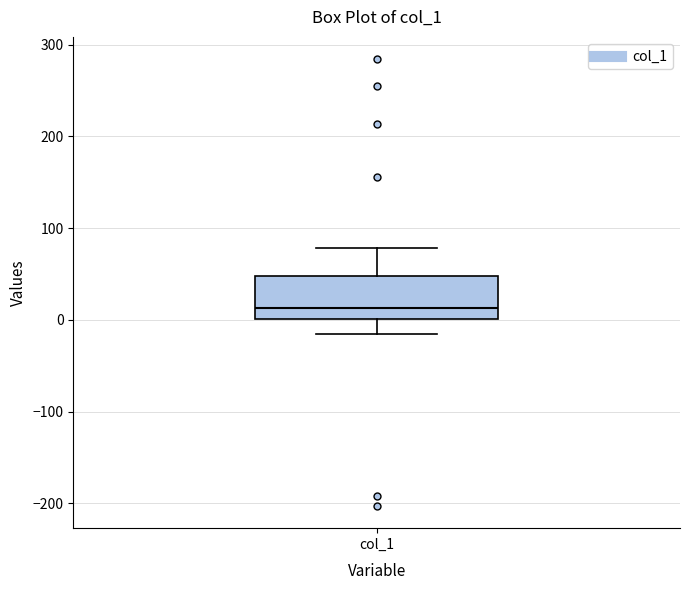

Read this box plot against the y-axis: the position of the median line, the range covered by the box, and the ends of both whiskers. The values are not printed on the chart, so give them approximately, as read against the axis.

median 10, box 0 to 50, whiskers -10 to 80